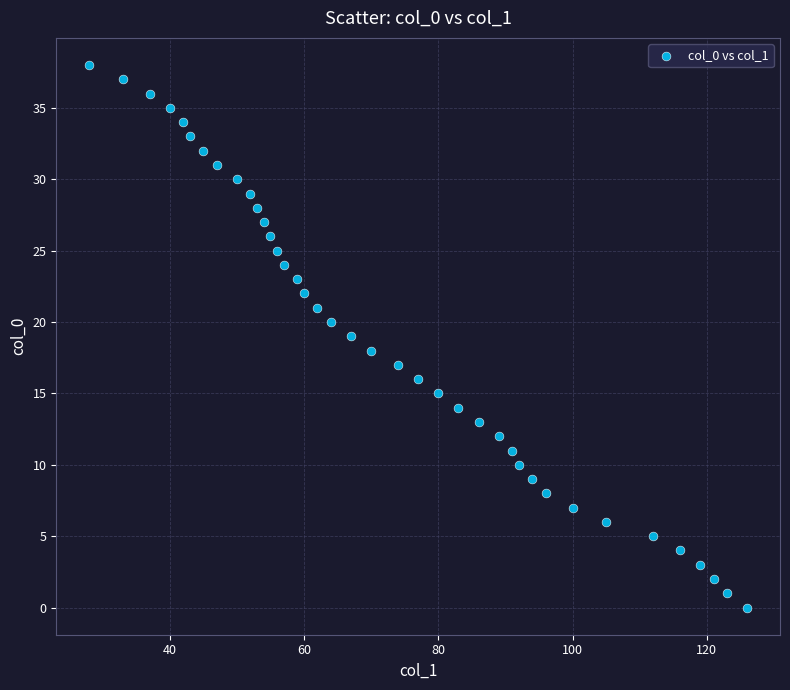

What is the range of Y values (max minus min)?

38